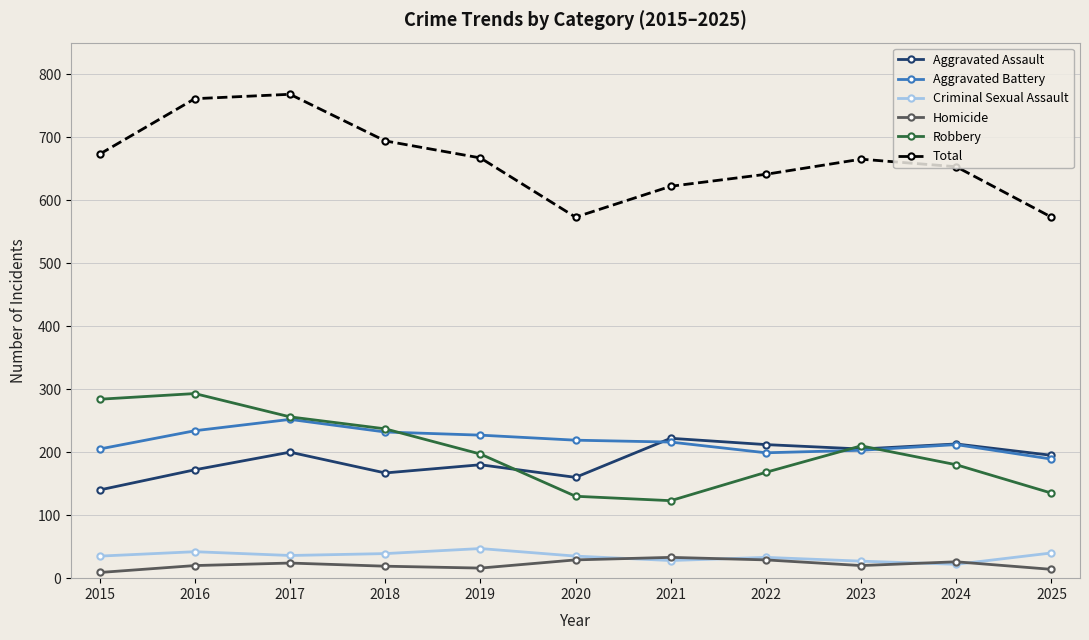

True or false: Criminal Sexual Assault has more than 1 interior local peaks.

True